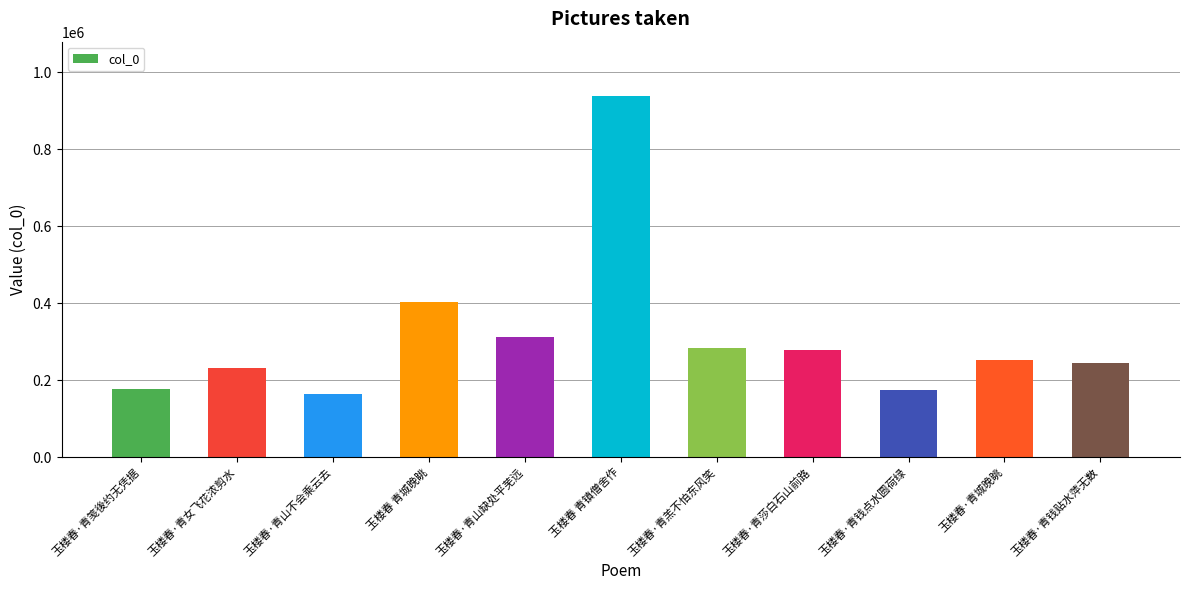

Count the number of categories in the chart.

11